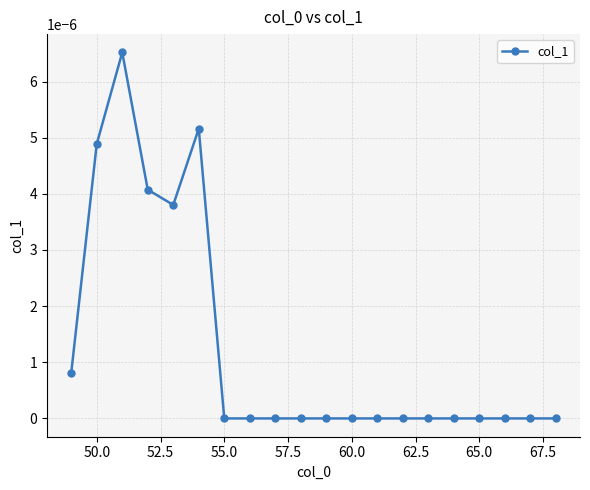

True or false: there are more than 0 points higher than both neighbors.

True